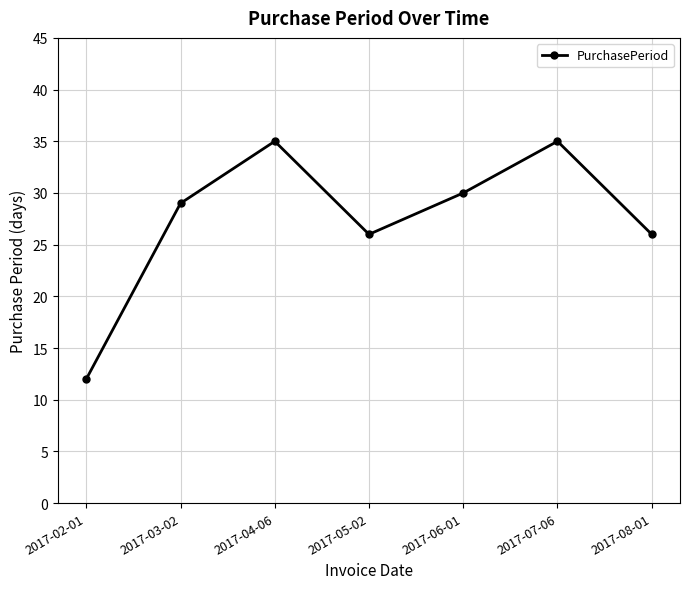

What is the sum of the values at 2017-08-01 and 2017-06-01?

56